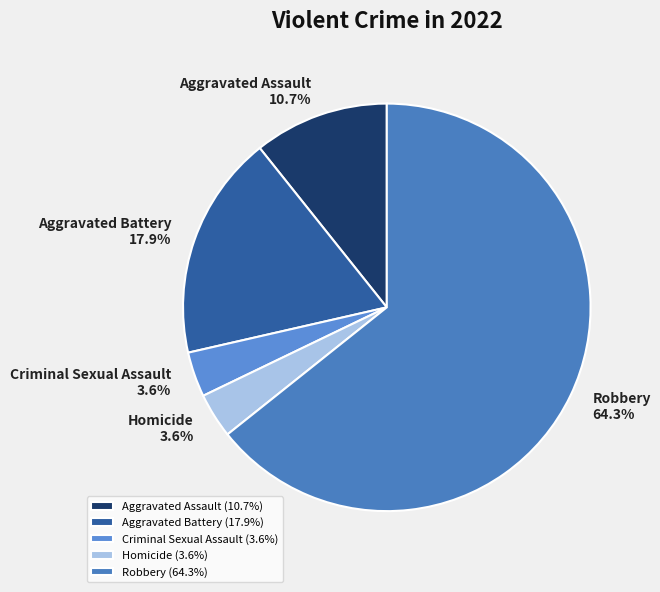

To the nearest percent, what percentage of the pie is Aggravated Battery?

18%